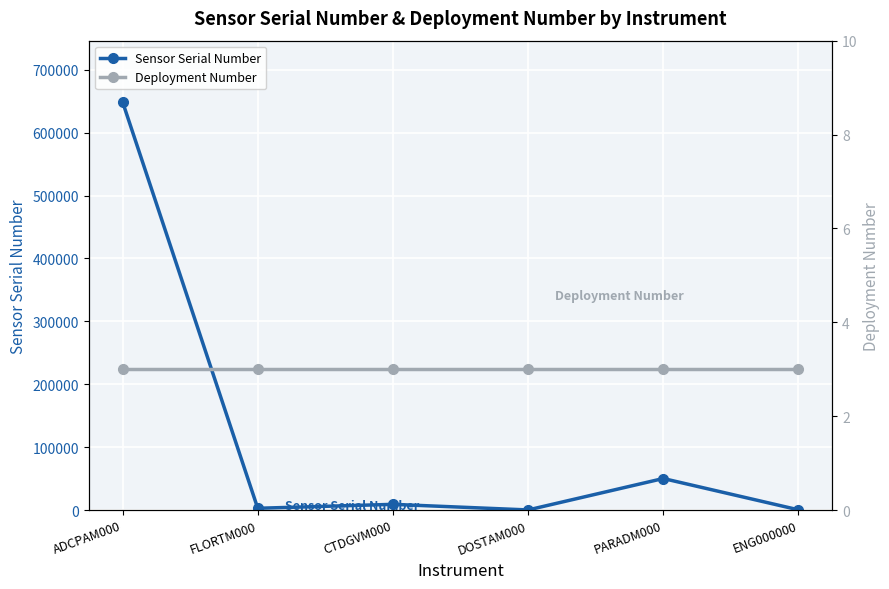

What is the label of the 2nd point from the left?

FLORTM000